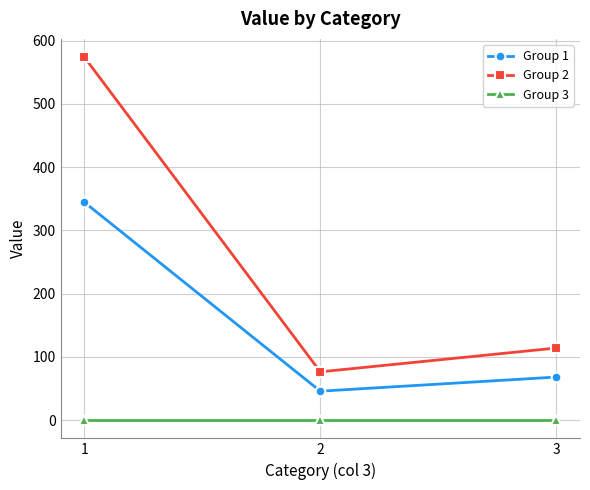

What is the greatest value displayed?

574.1